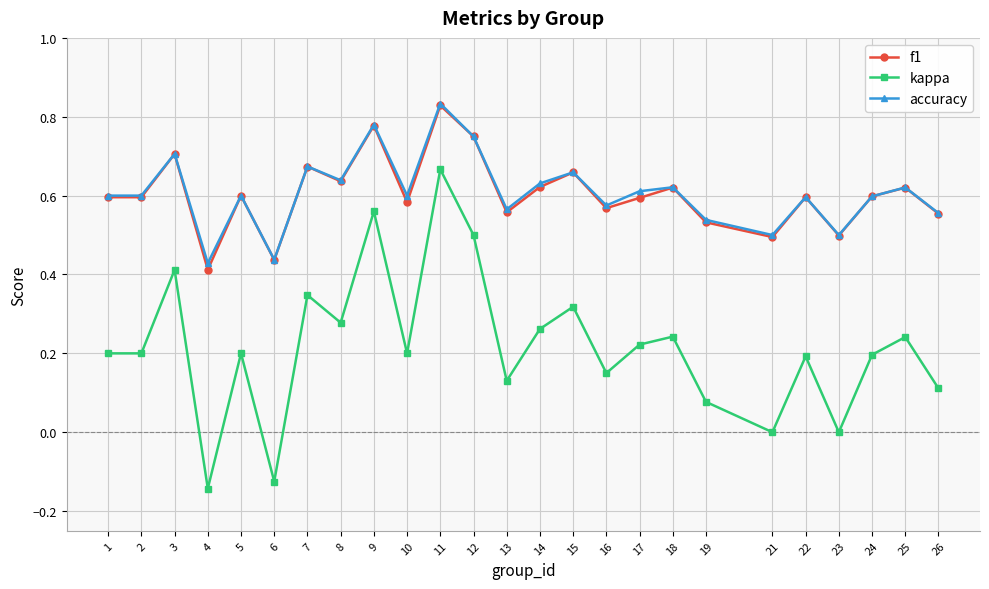

True or false: kappa and f1 intersect in this chart.

False